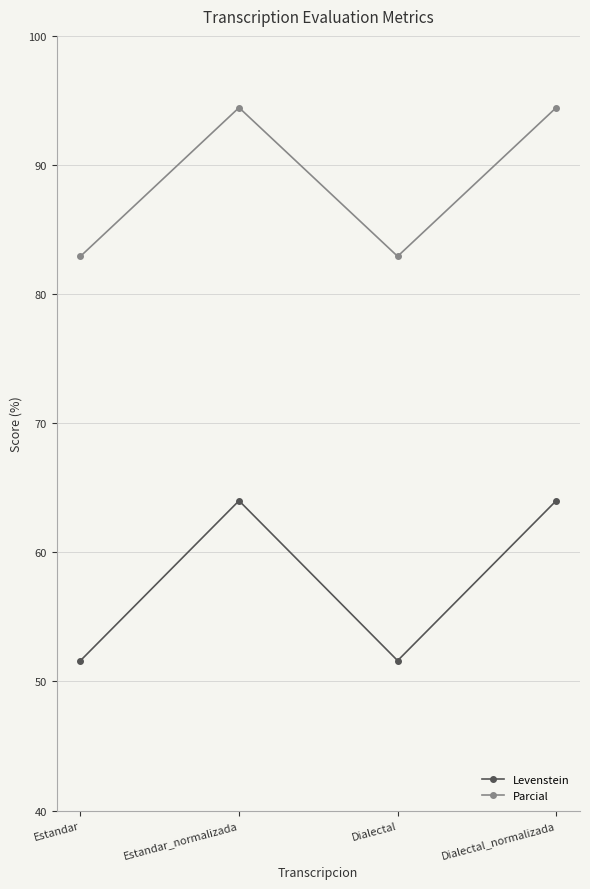

How many data points in Parcial are less than 94?

2